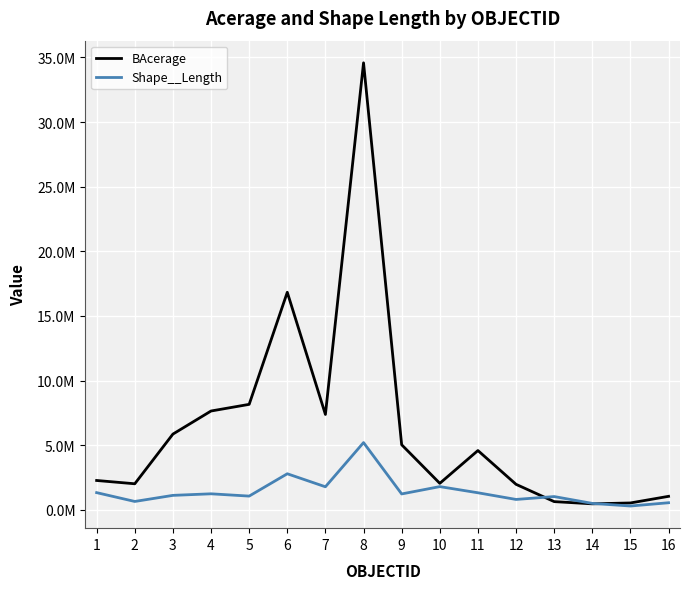

Reading left to right, transcribe all the data shown in this chart.

BAcerage: 1=2263097.9	2=2008072.6	3=5852272.6	4=7639110.6	5=8154006.3	6=16826986.0	7=7372182.2	8=34584170.5	9=5027297.2	10=2041871.1	11=4580378.9	12=1965019.9	13=627500.5	14=455697.9	15=523458.2	16=1036770.7
Shape__Length: 1=1322136.6	2=639327.8	3=1110780.6	4=1231640.7	5=1054399.4	6=2782493.7	7=1775624.9	8=5194096.6	9=1221183.0	10=1788471.6	11=1311705.5	12=795148.4	13=1018326.9	14=489003.1	15=287485.1	16=539798.8